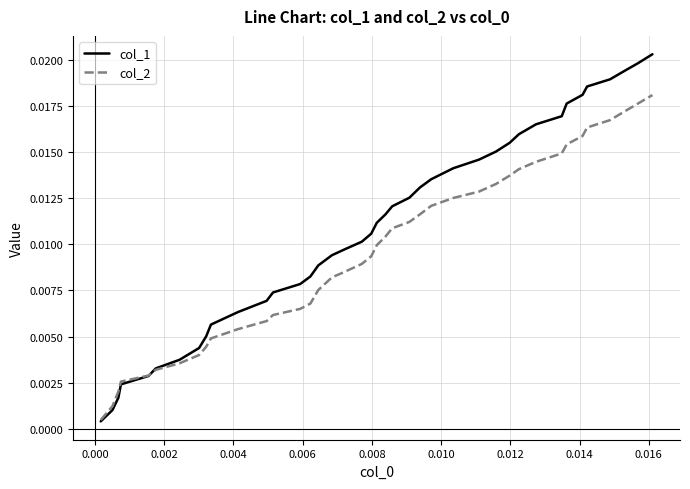

True or false: col_1 and col_2 cross at least once.

True